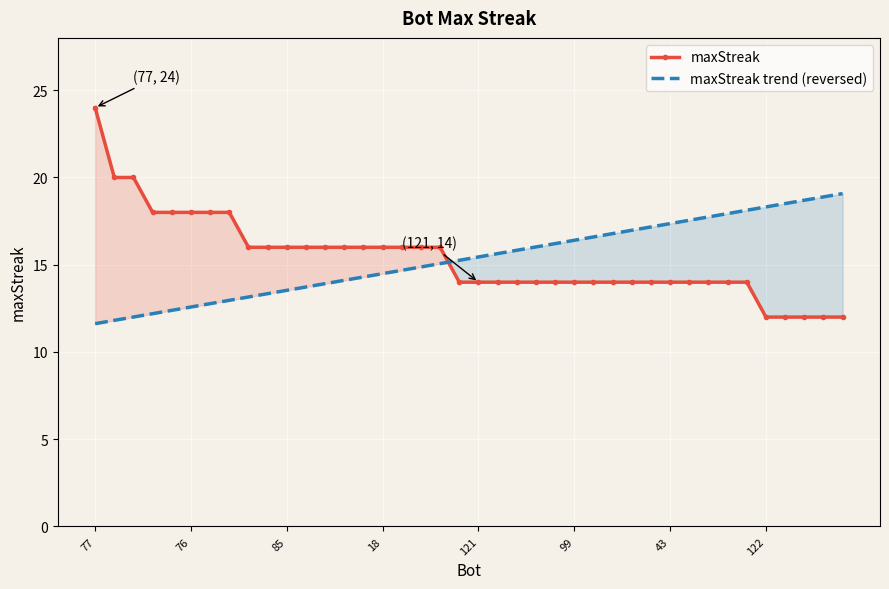

Which category has the highest value in the maxStreak series?

77